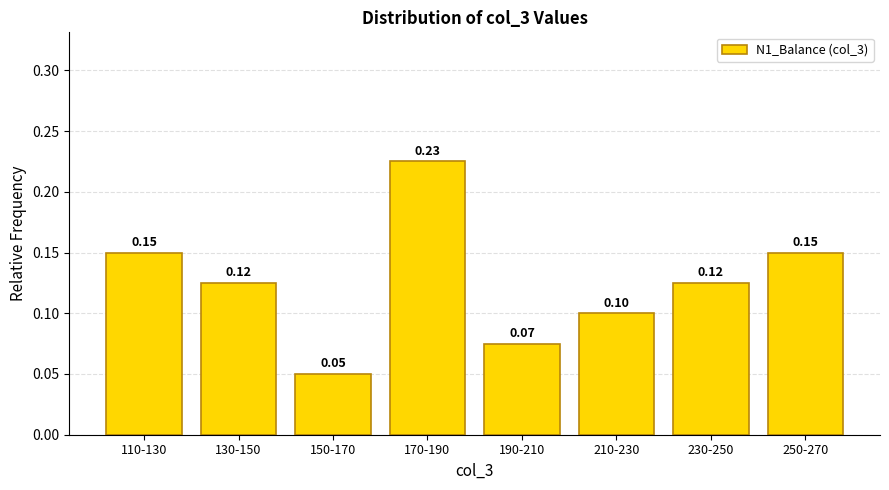

What is the sum of all values?

1.0